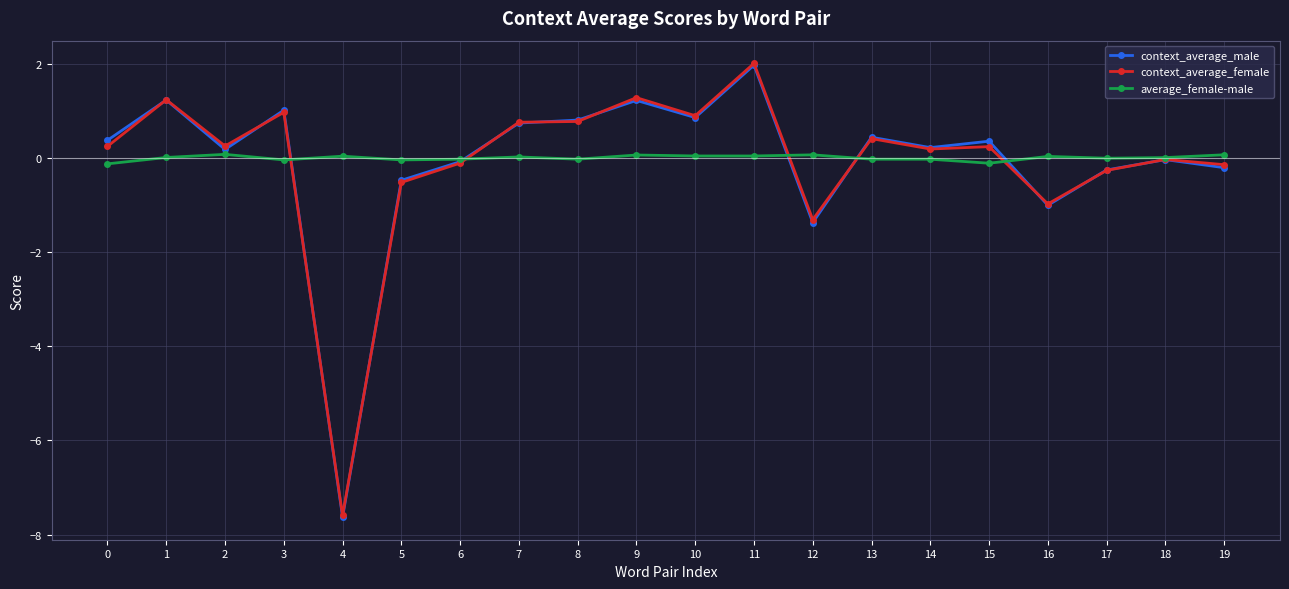

What are all the series names shown in the legend?

context_average_male, context_average_female, average_female-male